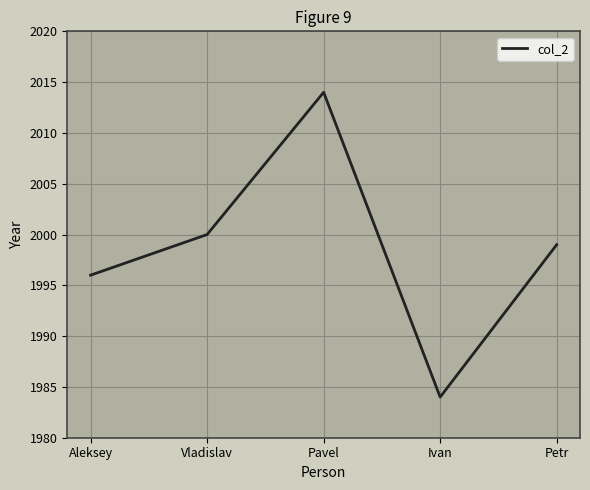

What is the difference between the second highest and second lowest values?

4